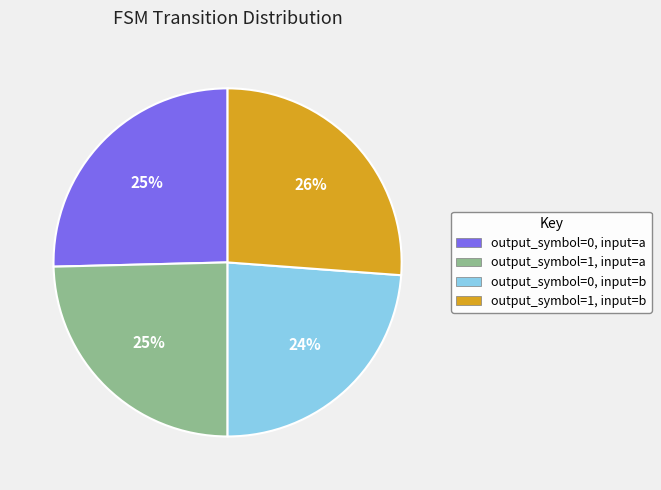

How many segments does this pie chart have?

4